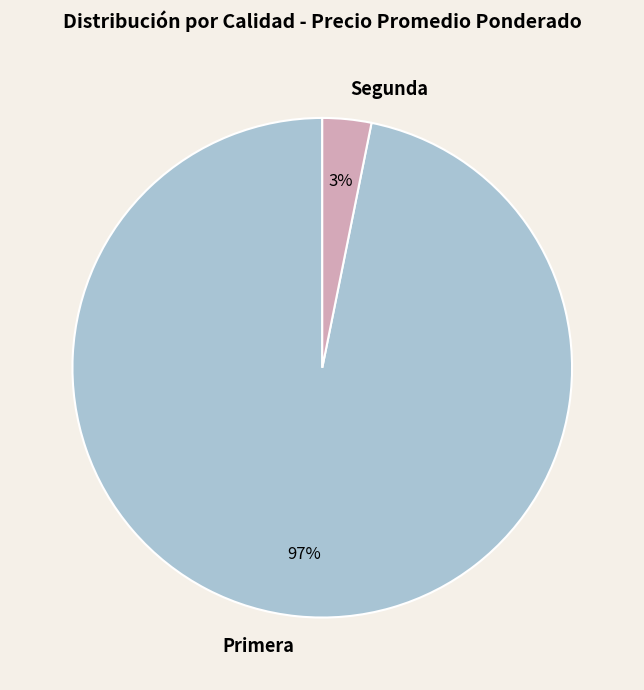

Is there any slice that represents more than half of the pie?

Yes